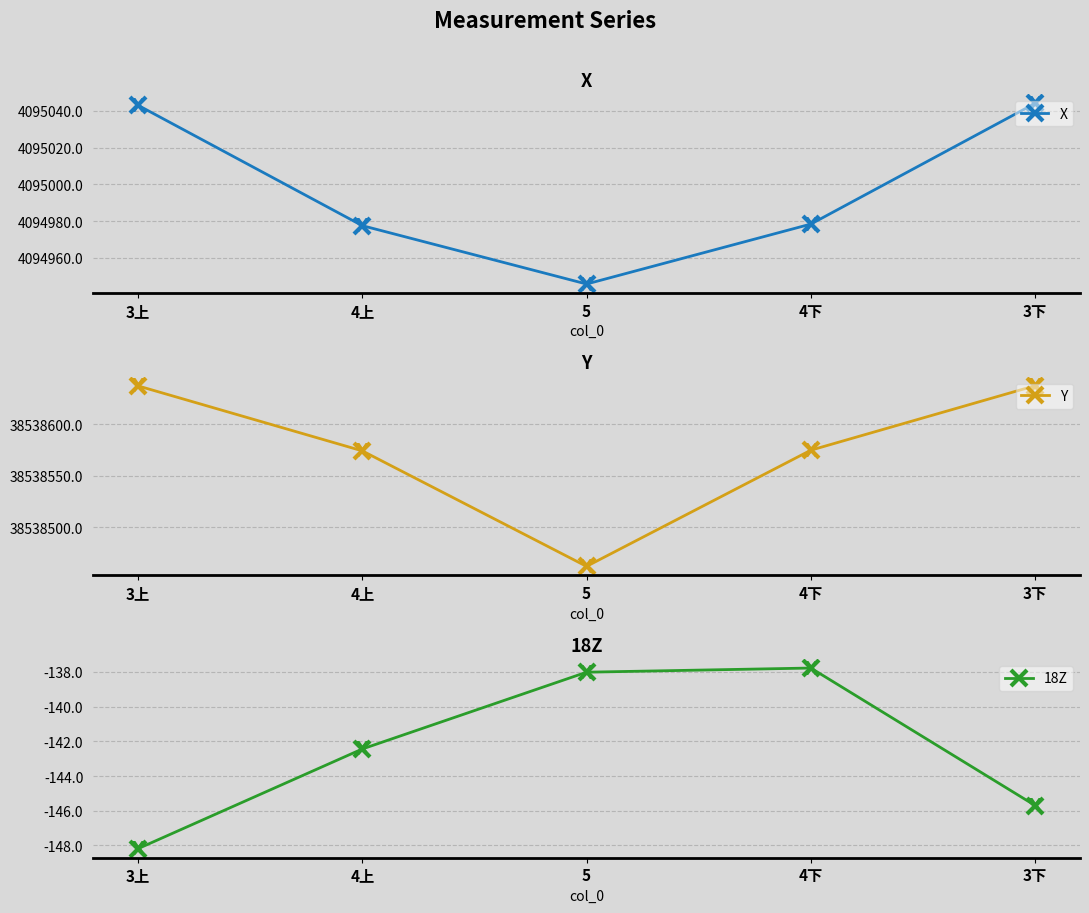

Does the chart display data point markers on the line(s)?

Yes